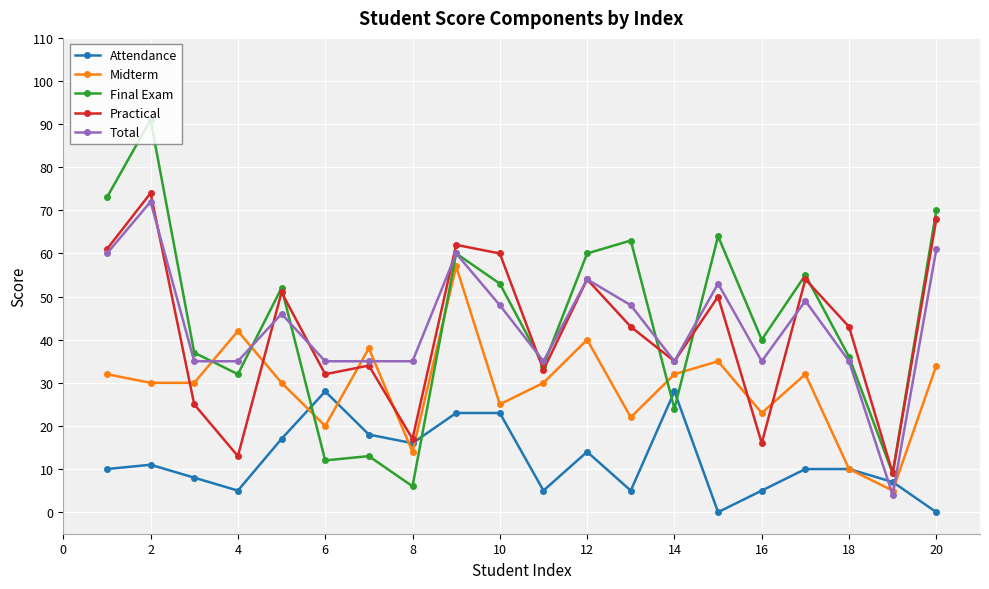

How many times do Attendance and Total cross each other?

2